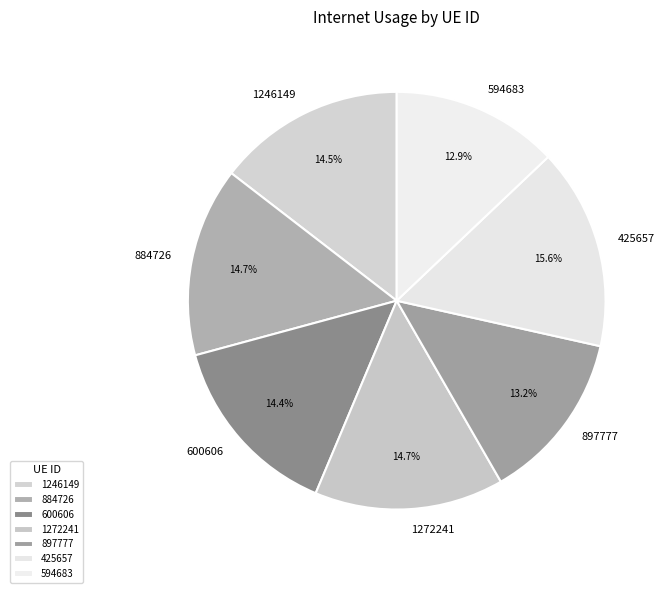

Combined, what portion of the pie is 897777 and 884726?

27.9%